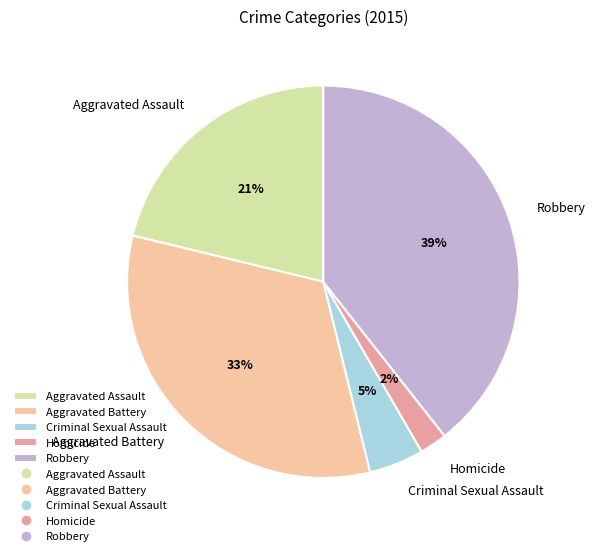

Combined, do Homicide and Aggravated Assault account for over 50%?

No